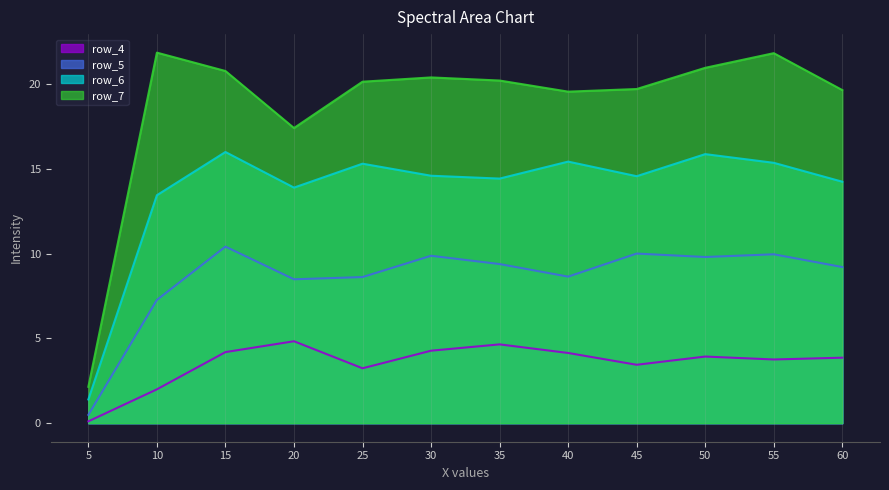

At how many categories does at least one series exceed 18?

10